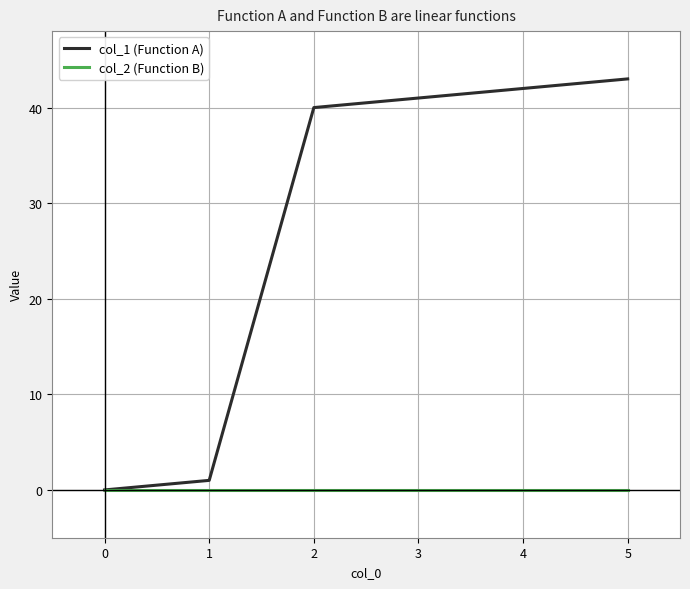

True or false: col_1 (Function A) has a value of 43 at 5.

True